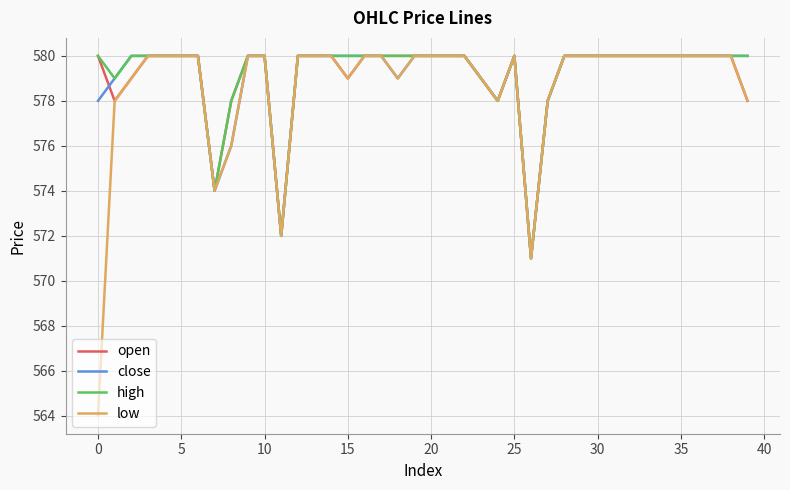

What is the minimum value for close?

571